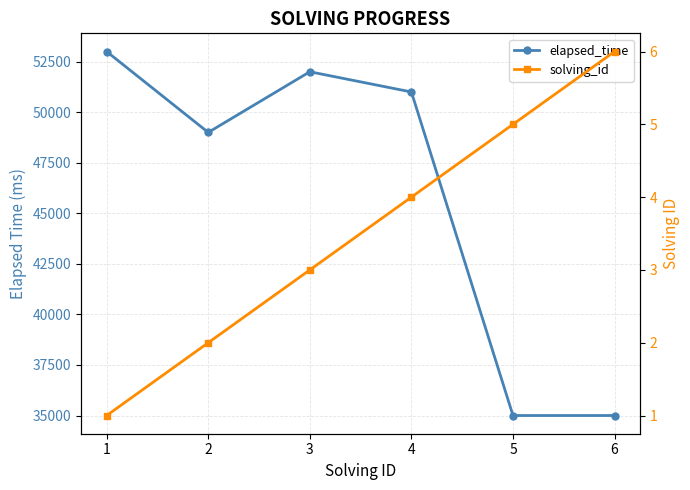

At 4, list the series in order from largest to smallest.

elapsed_time, solving_id